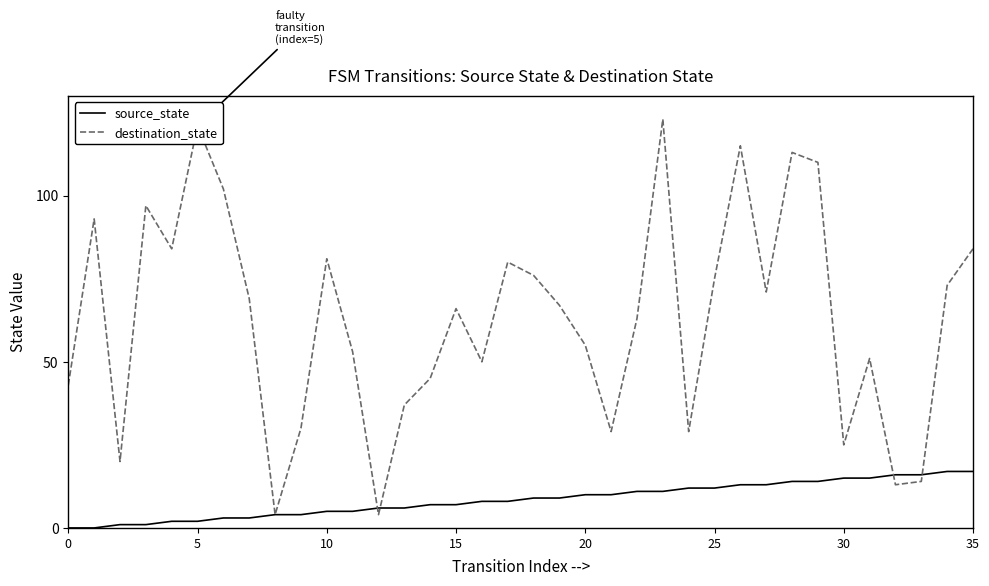

Which series has the largest total across all categories?

destination_state